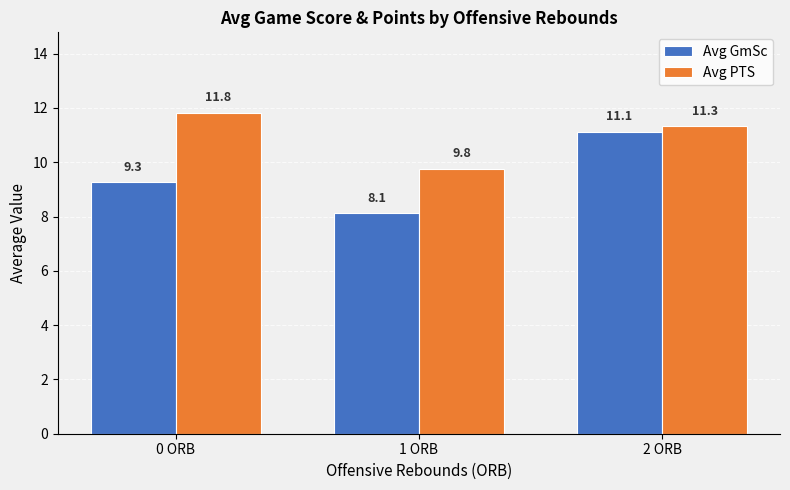

Is the value of Avg PTS at 1 ORB greater than the value of Avg GmSc at 0 ORB?

Yes